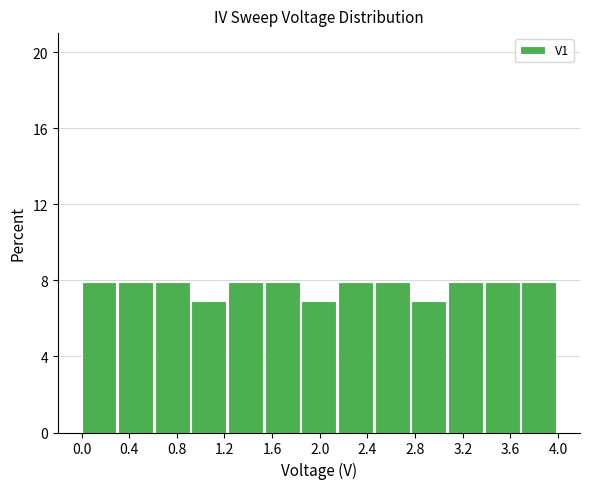

How tall is the bar that spans 0.00 to 0.30 on the x-axis? Neither the bar edges nor the heights are printed on the chart, so give them approximately, as read against the axes.

8